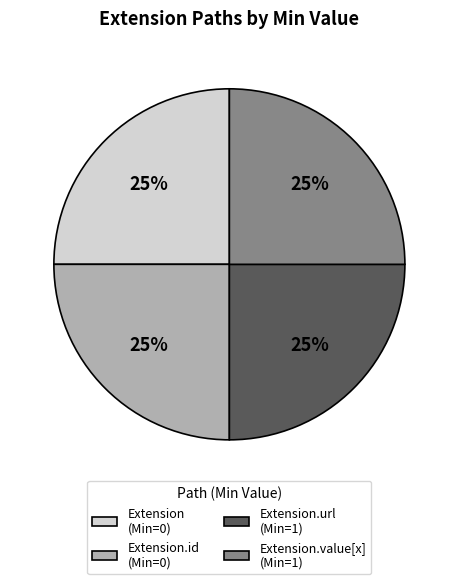

True or false: Extension.url (Min=1) accounts for 25% of the total.

True